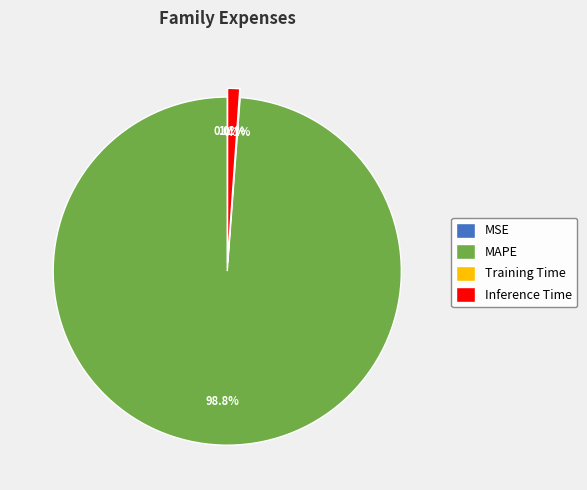

To the nearest percent, what is the difference between the largest and smallest slice percentages?

99%